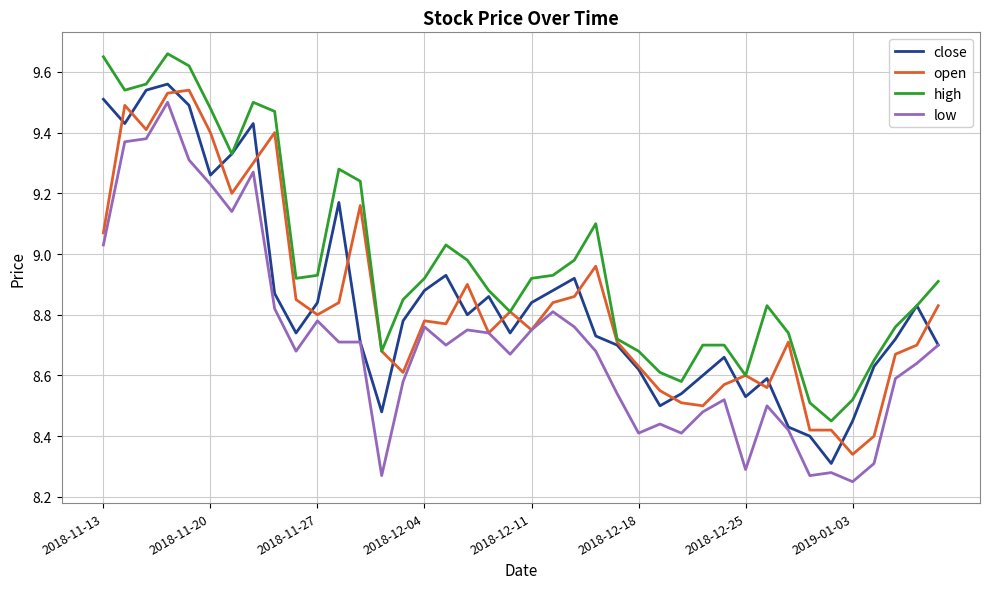

True or false: high and low intersect in this chart.

False